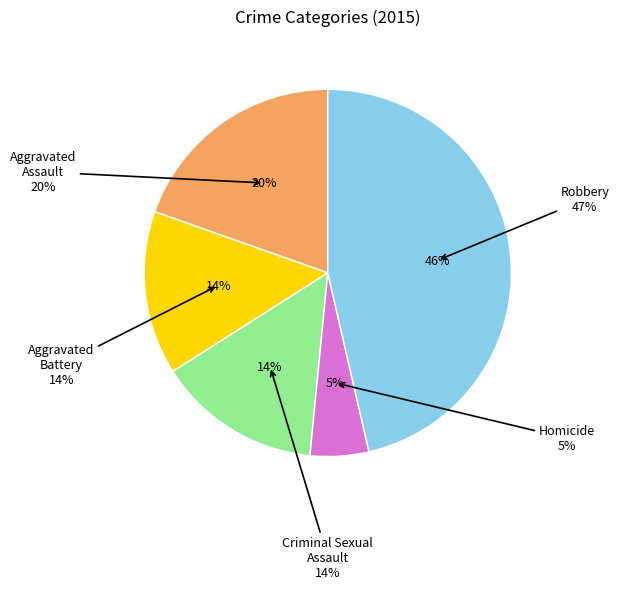

What portion of the pie excludes Robbery?

53.6%